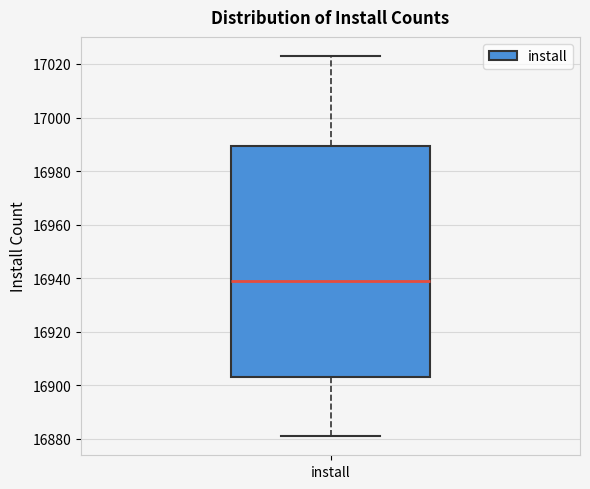

Read this box plot against the y-axis: the position of the median line, the range covered by the box, and the ends of both whiskers. The values are not printed on the chart, so give them approximately, as read against the axis.

median 16940, box 16904 to 16990, whiskers 16882 to 17024